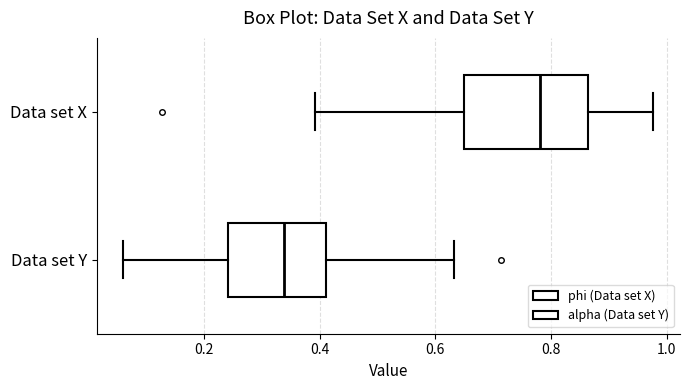

Which box's median line is the furthest to the right?

Data set X